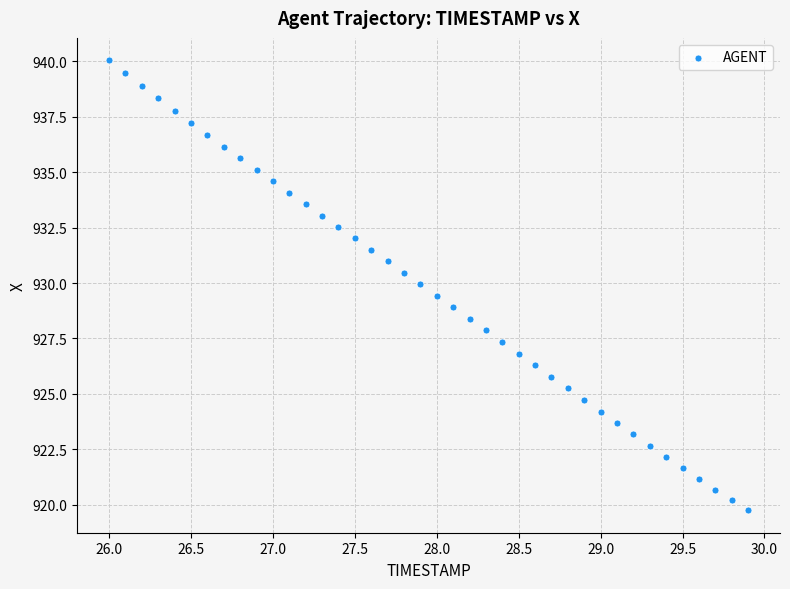

What is the range of X values (max minus min)?

3.9